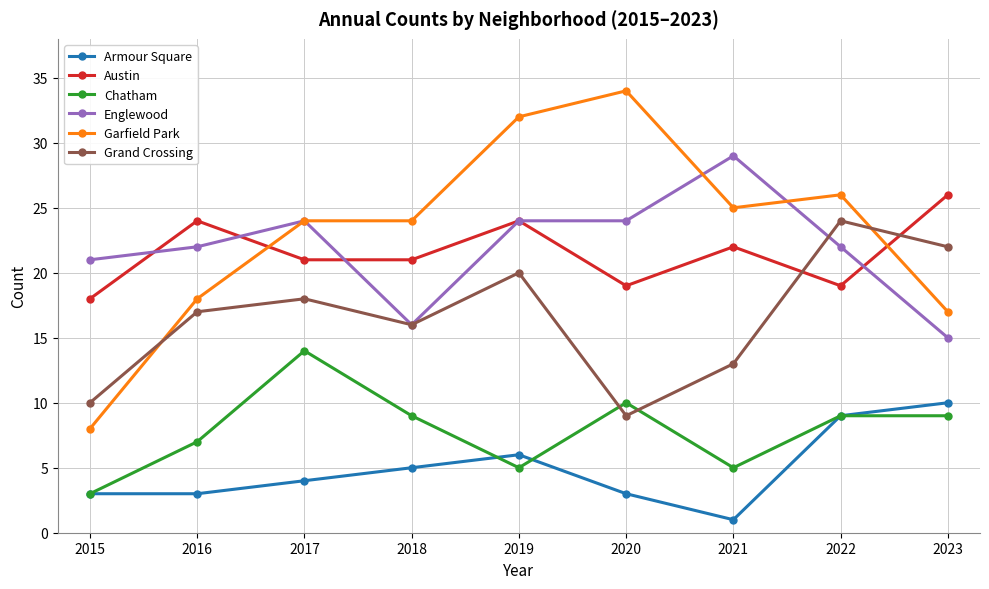

Reading right to left, transcribe all the data shown in this chart.

Armour Square: 10	9	1	3	6	5	4	3	3
Austin: 26	19	22	19	24	21	21	24	18
Chatham: 9	9	5	10	5	9	14	7	3
Englewood: 15	22	29	24	24	16	24	22	21
Garfield Park: 17	26	25	34	32	24	24	18	8
Grand Crossing: 22	24	13	9	20	16	18	17	10